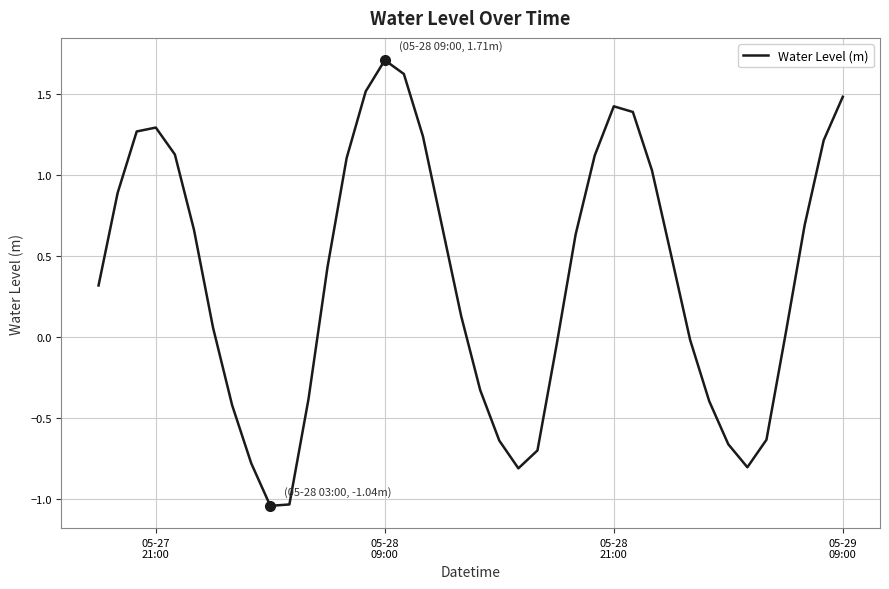

What is the difference between the maximum and minimum values?

2.7